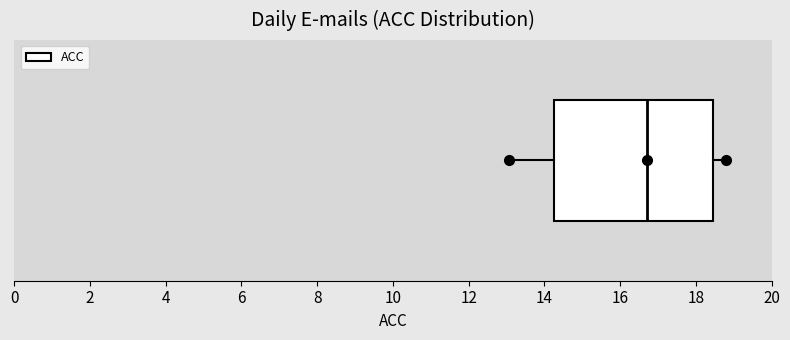

Read this box plot against the x-axis: the position of the median line, the range covered by the box, and the ends of both whiskers. The values are not printed on the chart, so give them approximately, as read against the axis.

median 16.8, box 14.2 to 18.4, whiskers 13.0 to 18.8